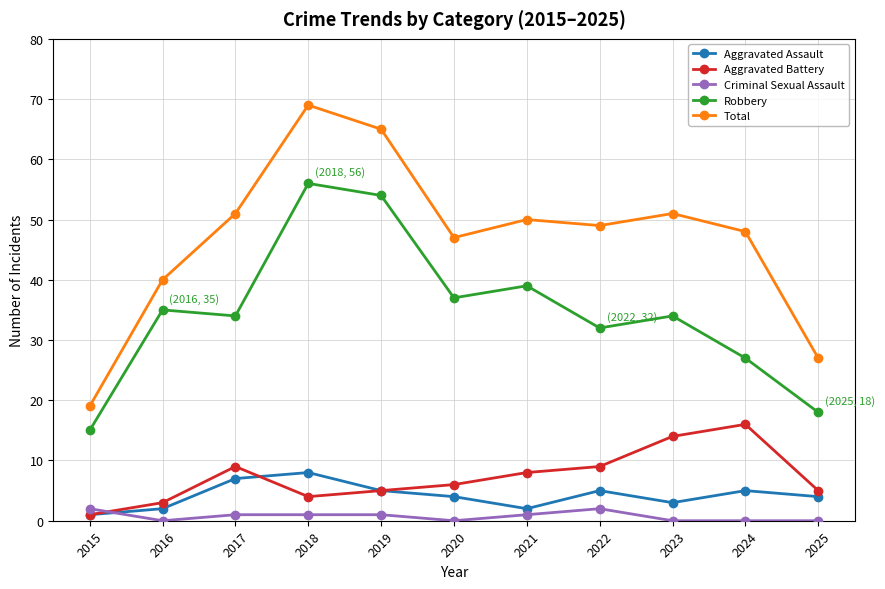

True or false: Aggravated Assault and Total cross at least once.

False